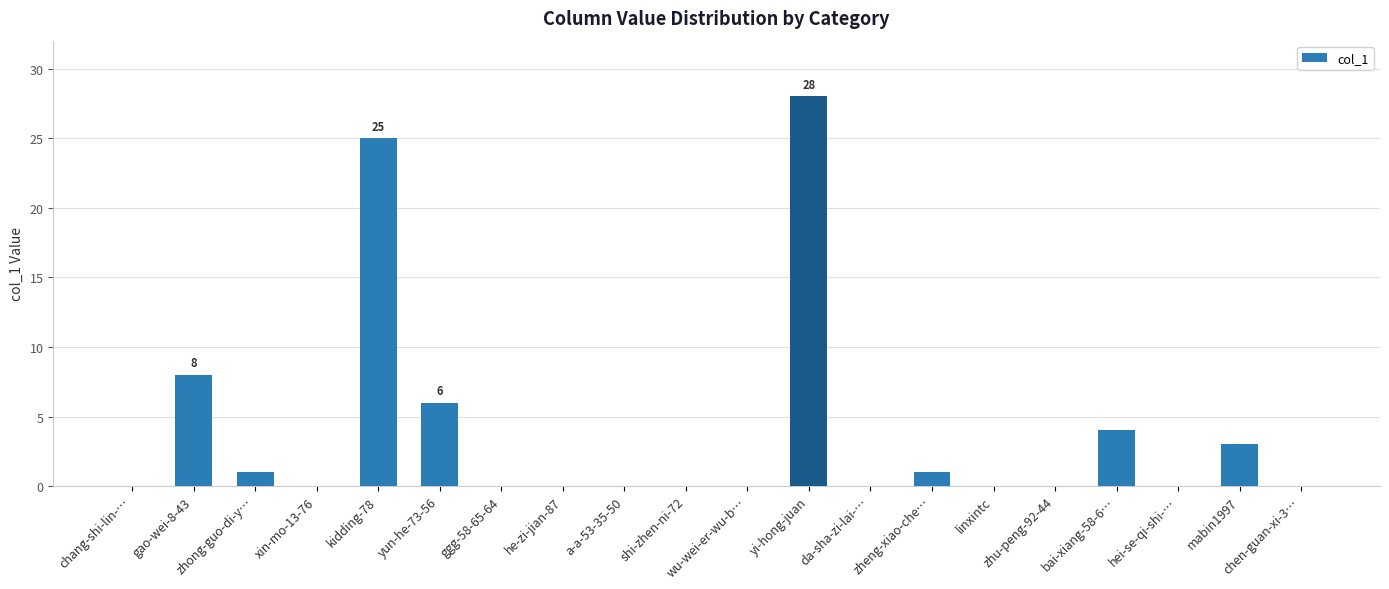

Reading left to right, transcribe all the data shown in this chart.

0	8	1	0	25	6	0	0	0	0	0	28	0	1	0	0	4	0	3	0